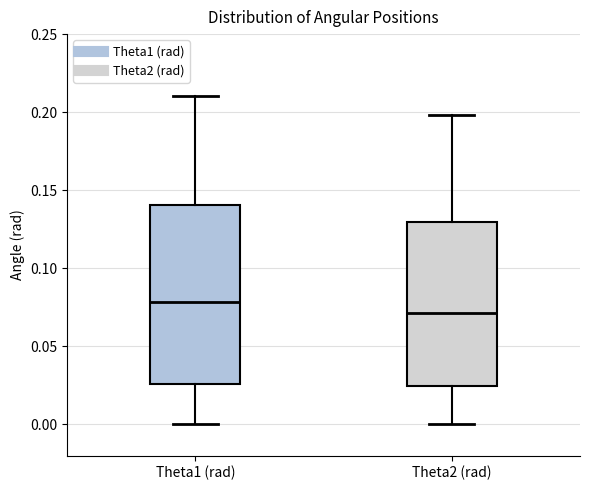

Comparing the boxes themselves (not the whiskers), which one is the tallest?

Theta1 (rad)